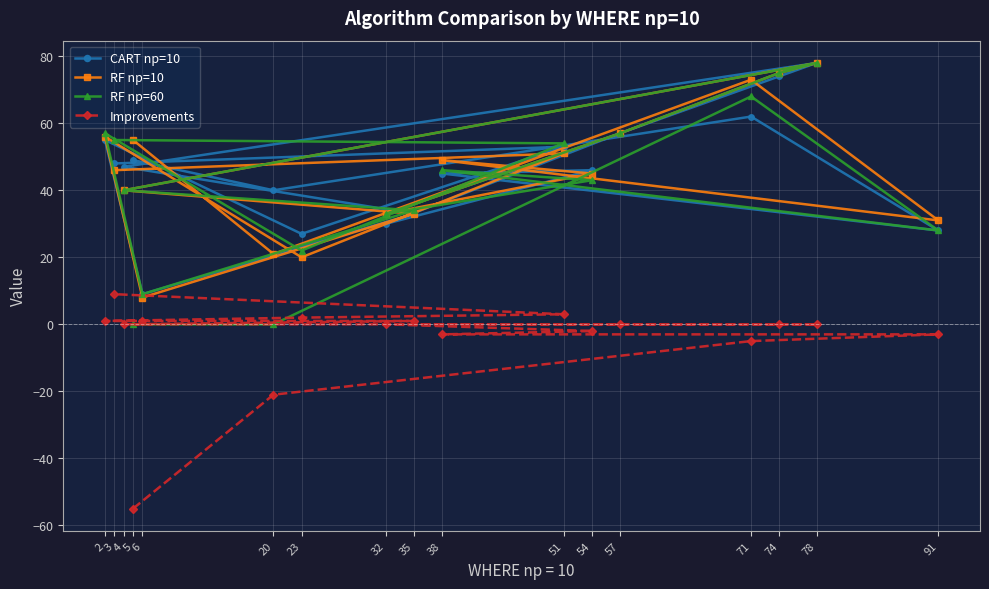

What is the highest value of the RF np=60 series?

78